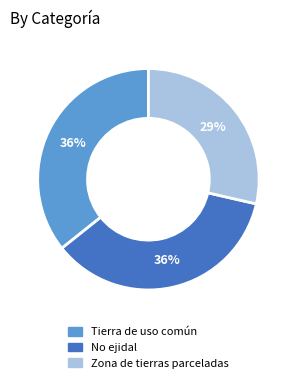

Does No ejidal represent more than half of the total?

No